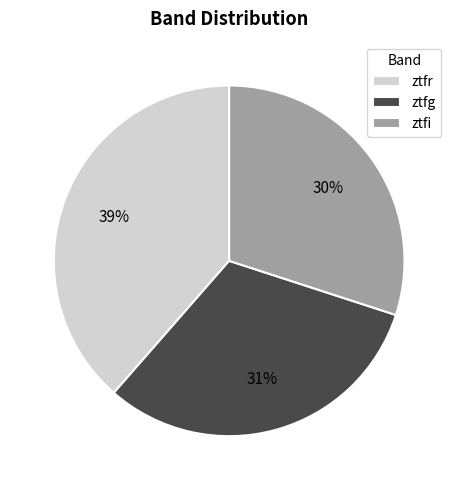

How many segments does this pie chart have?

3